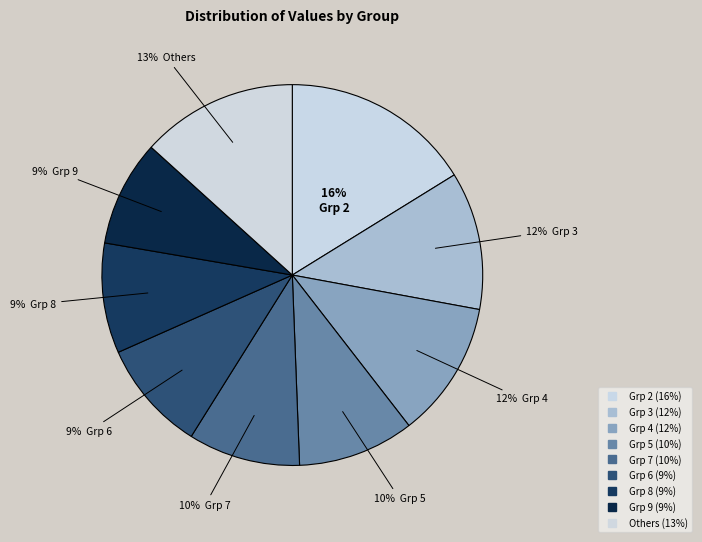

How many slices are in this pie chart?

9